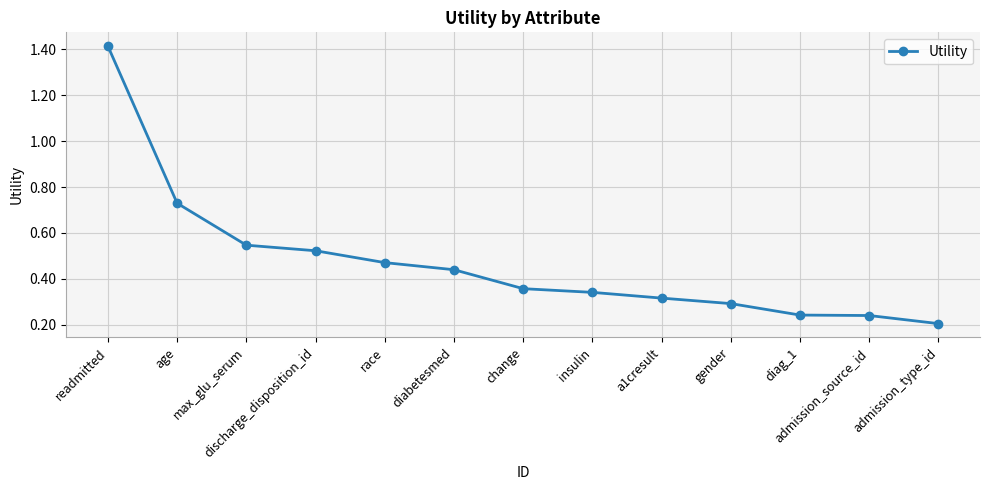

What is the difference between the values at discharge_disposition_id and diabetesmed?

0.1